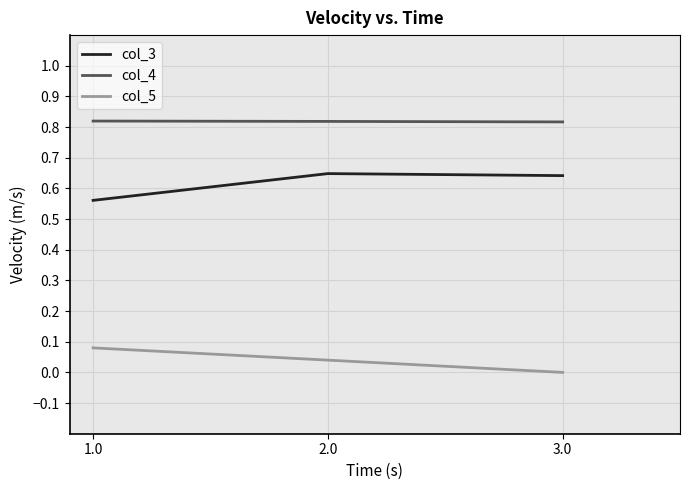

What position from the left is 2.0?

2